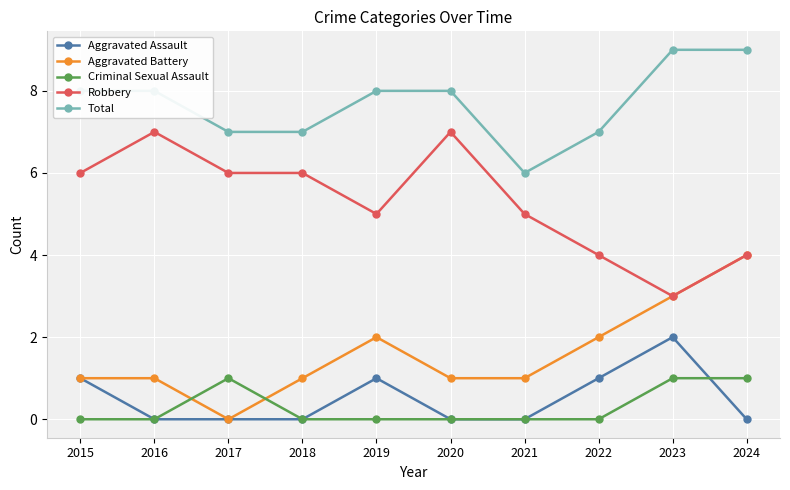

True or false: Total and Aggravated Assault intersect in this chart.

False